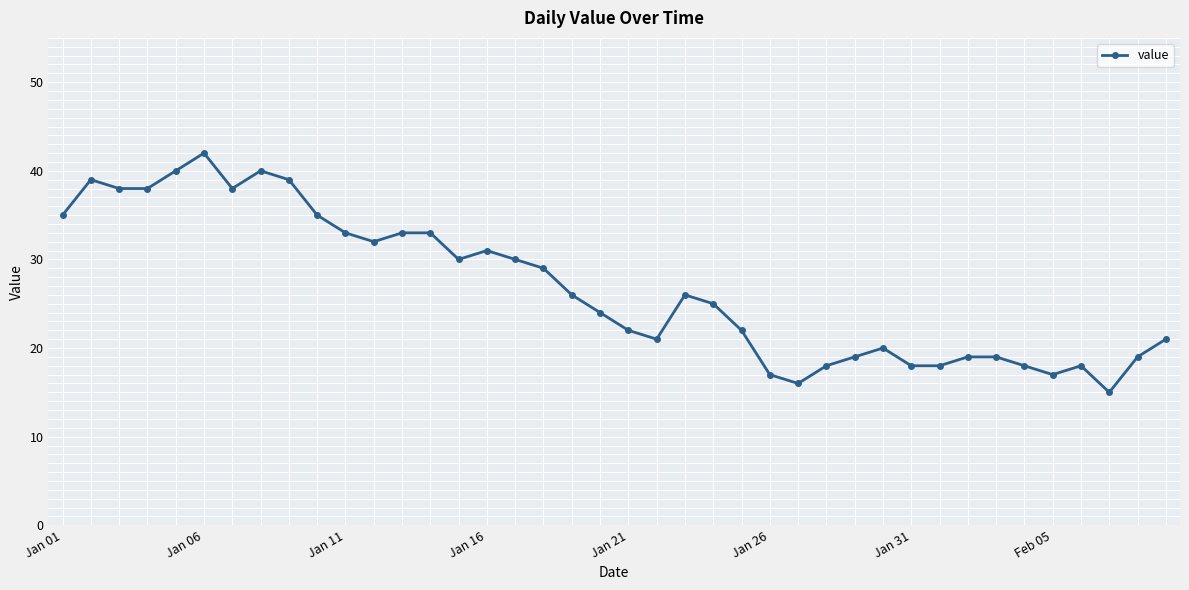

What is the smallest value displayed?

15